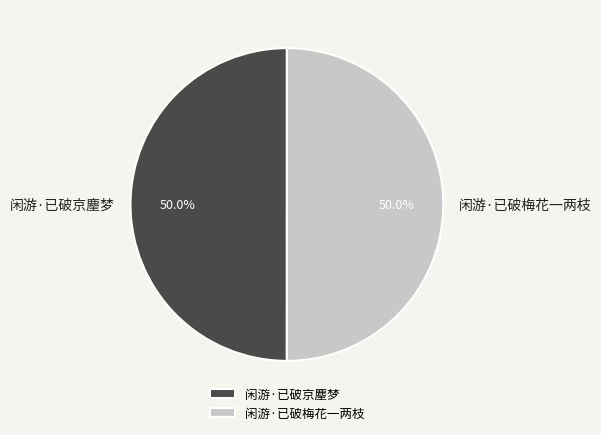

To the nearest percent, what is the average slice percentage?

50%